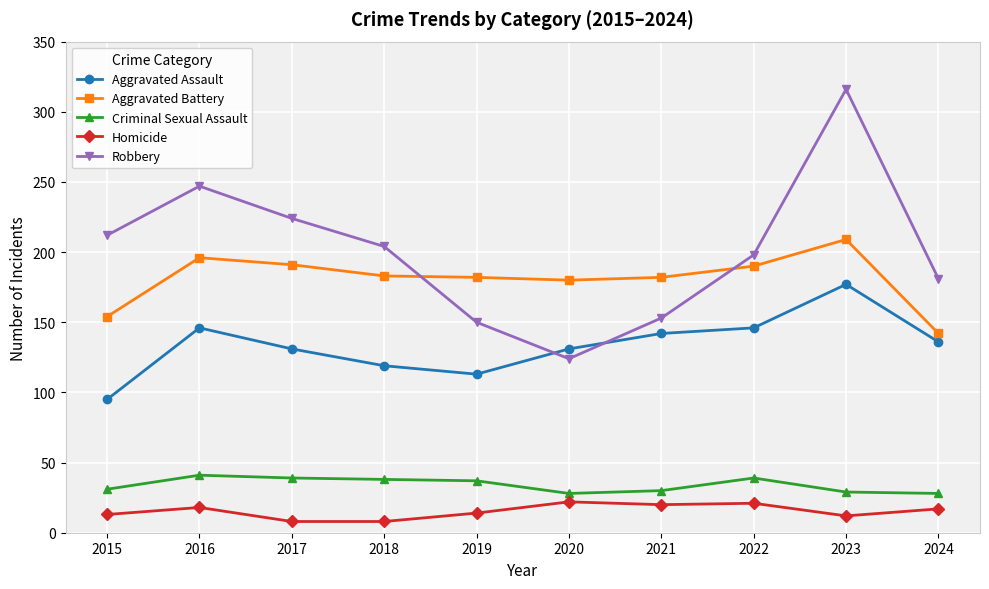

Is the value of Aggravated Battery at 2018 greater than the value of Homicide at 2015?

Yes